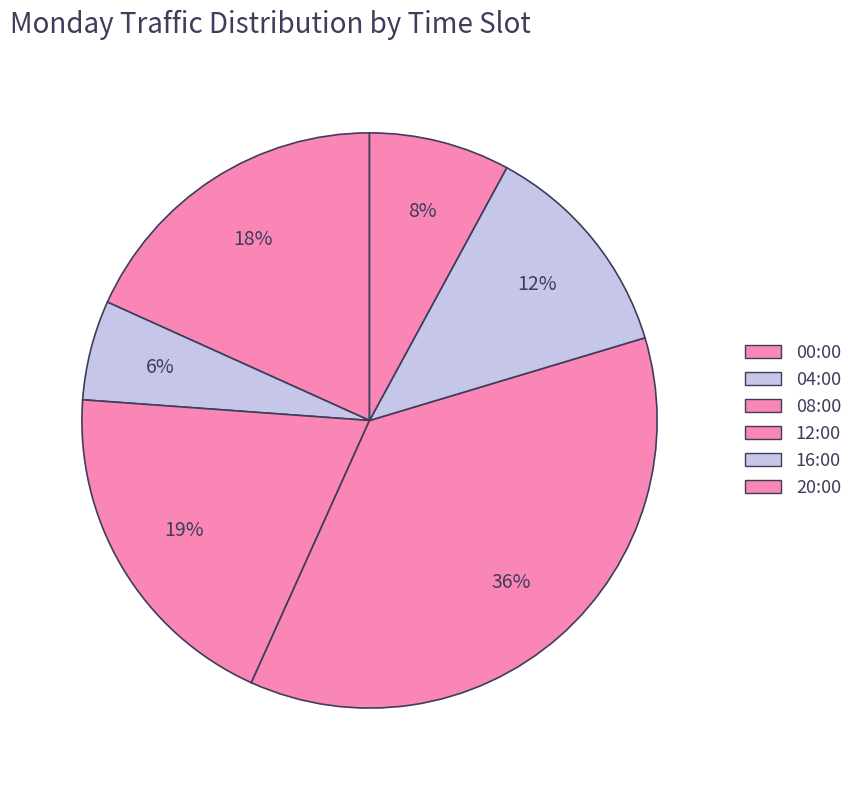

To the nearest percent, what portion does 12:00 represent?

36%